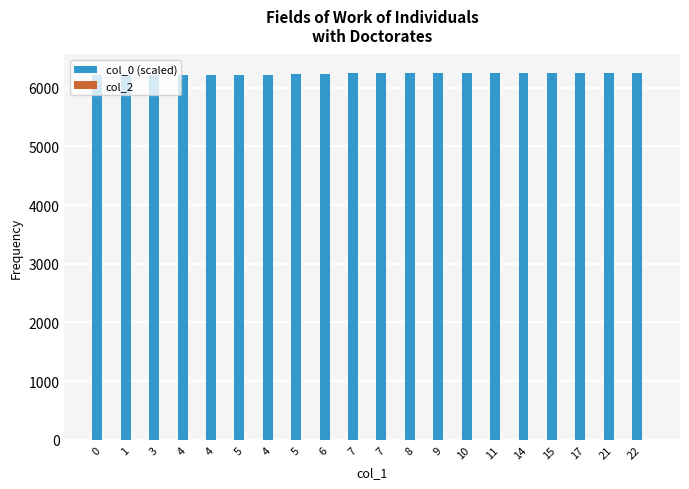

Which series has the largest total across all categories?

col_0 (scaled)